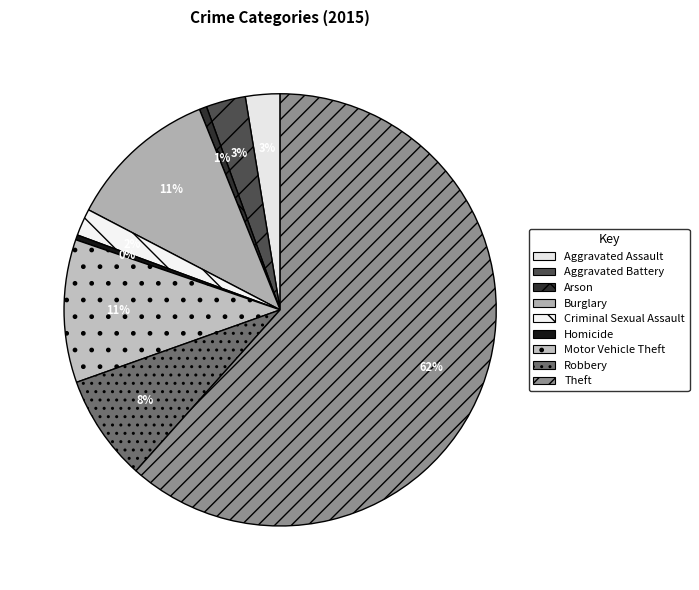

Which slice is the smallest?

Homicide